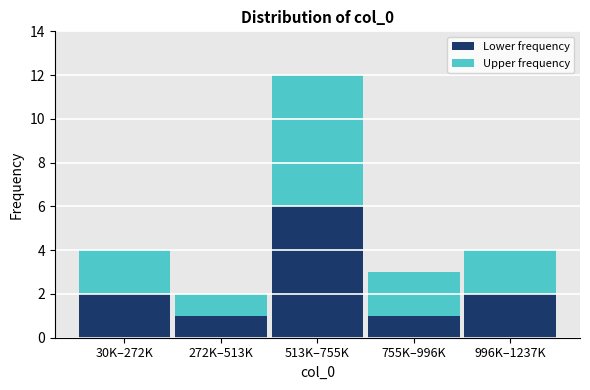

Reading right to left, transcribe the values for Lower frequency.

2	1	6	1	2